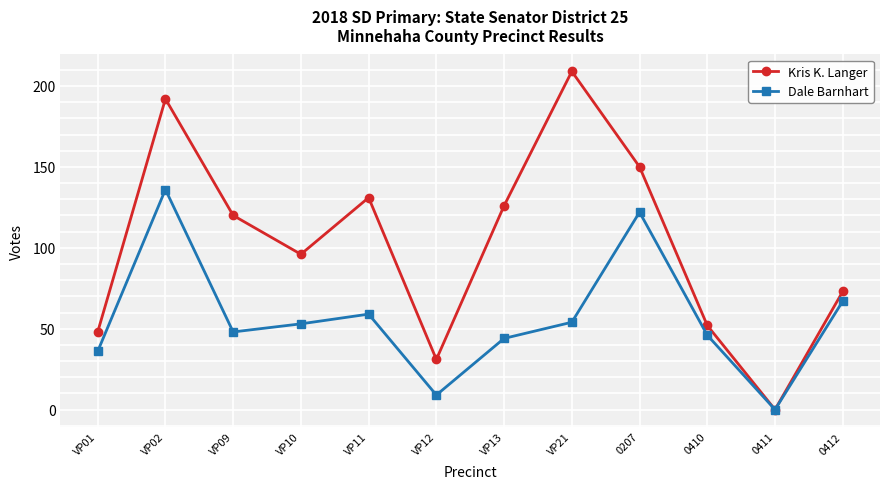

The value of Kris K. Langer at 0411 is 0. True or false?

True